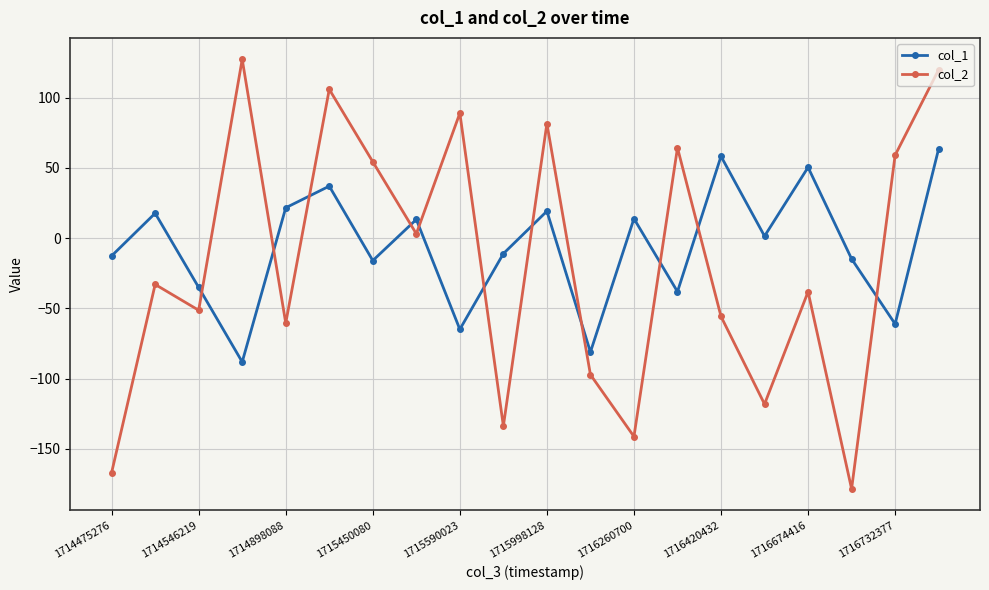

True or false: col_2 has more than 2 interior local peaks.

True